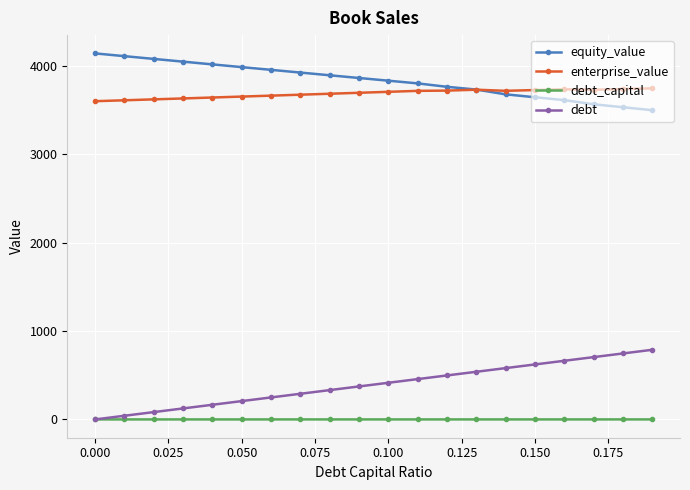

What is the value of the equity_value point at the 3rd from the left?

4078.6